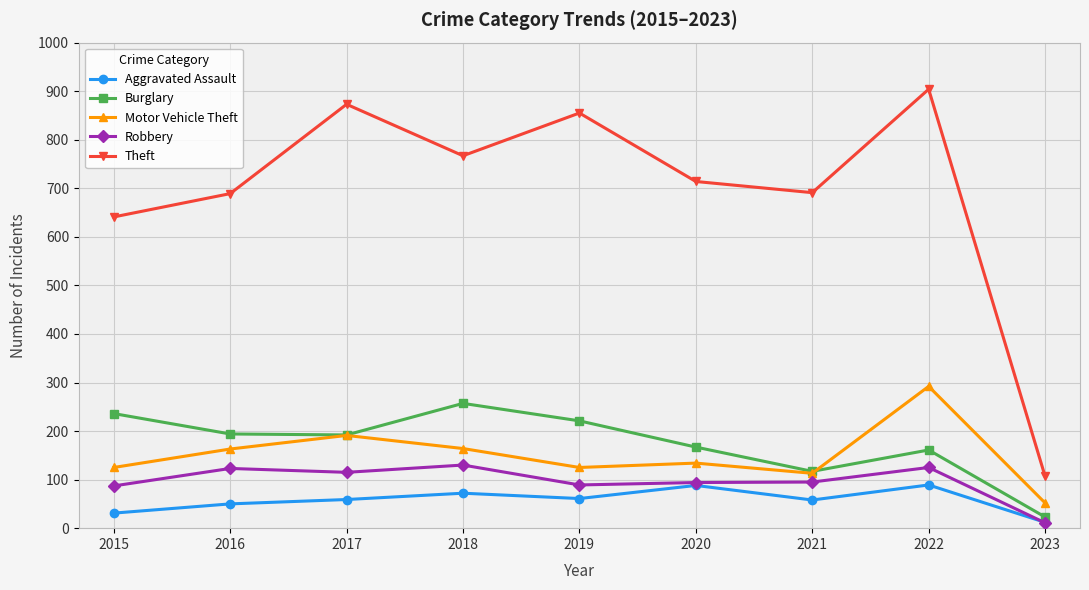

The value of Robbery at 2020 is 55. True or false?

False